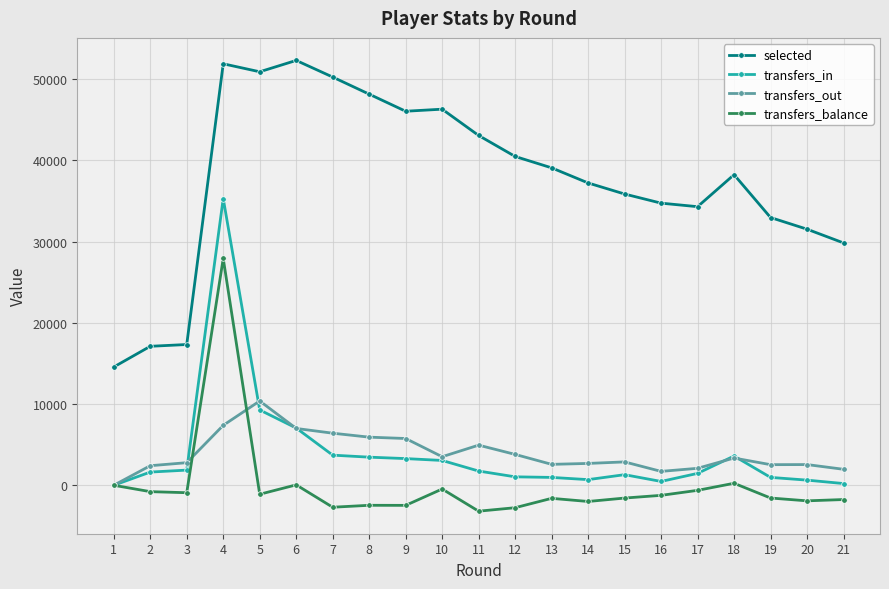

True or false: transfers_balance has more than 2 interior local peaks.

True